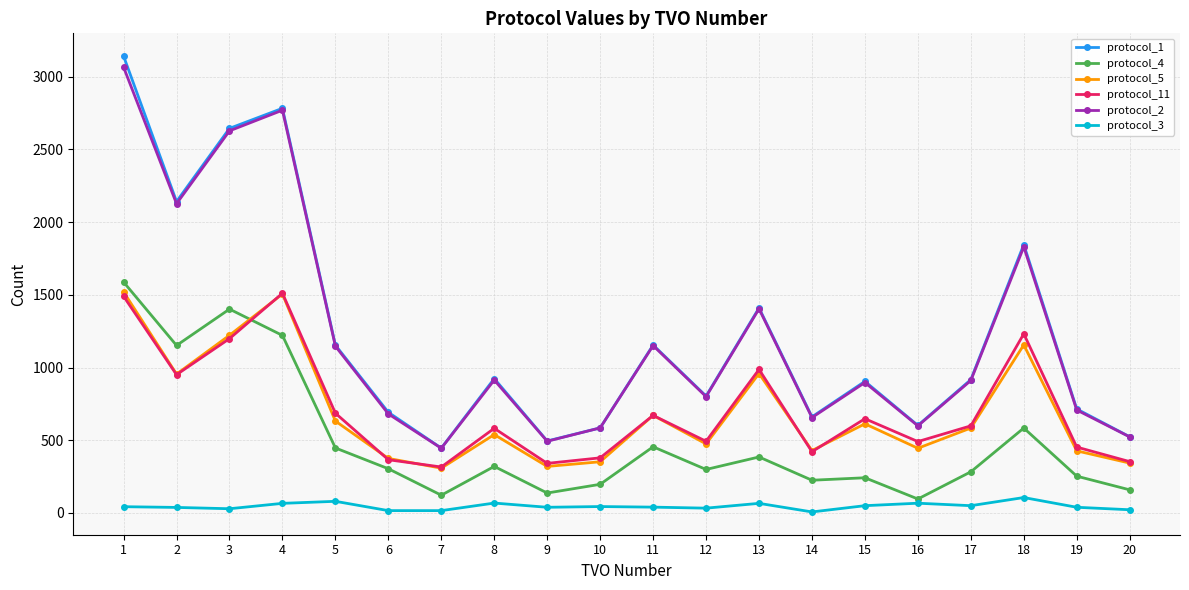

What is the maximum value shown in the chart?

3142